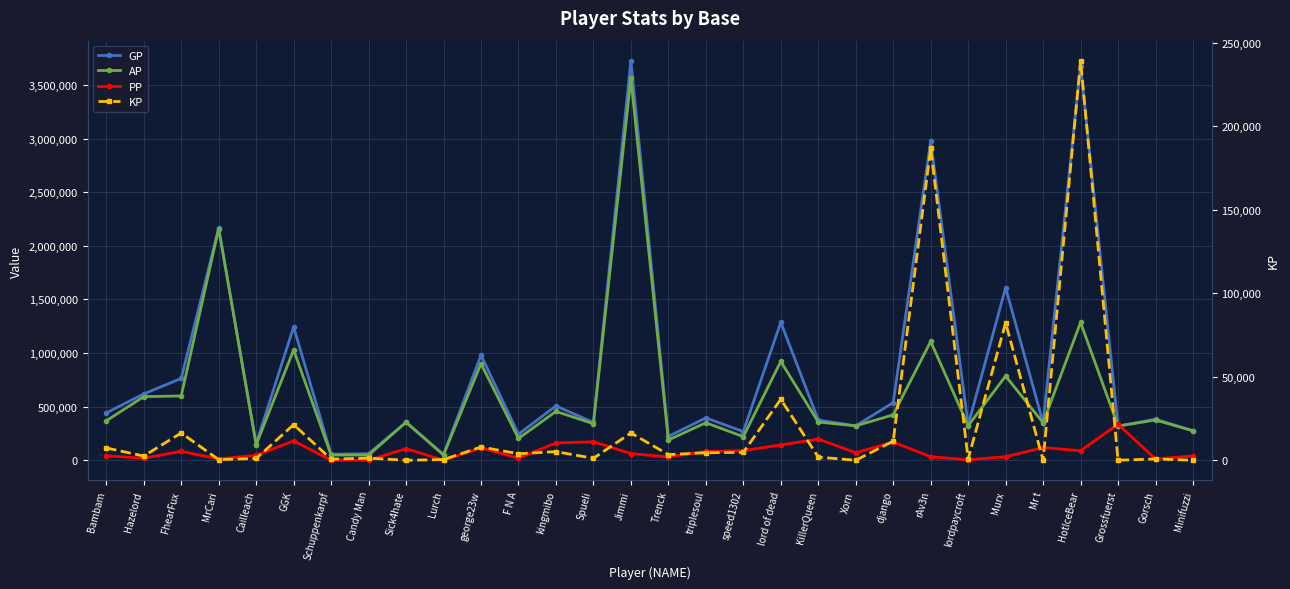

How many values in the GP series exceed 383717?

14